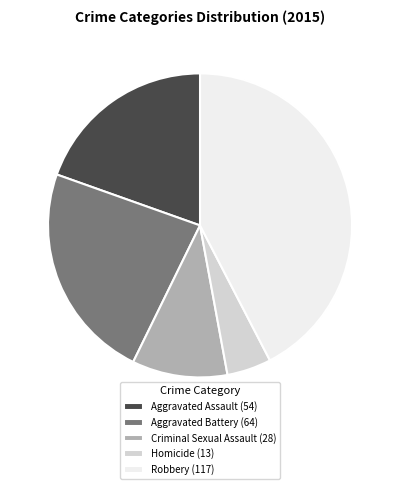

Which category has the biggest portion of the pie?

Robbery